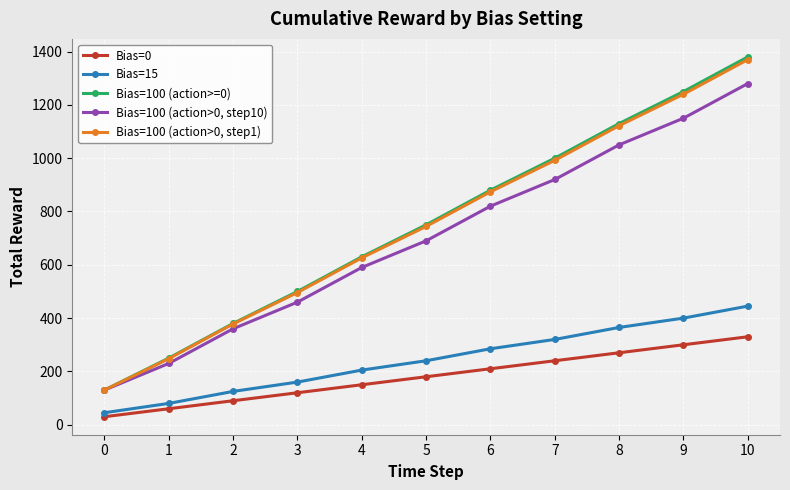

The Bias=100 (action>=0) series shows 86 at 1. True or false?

False